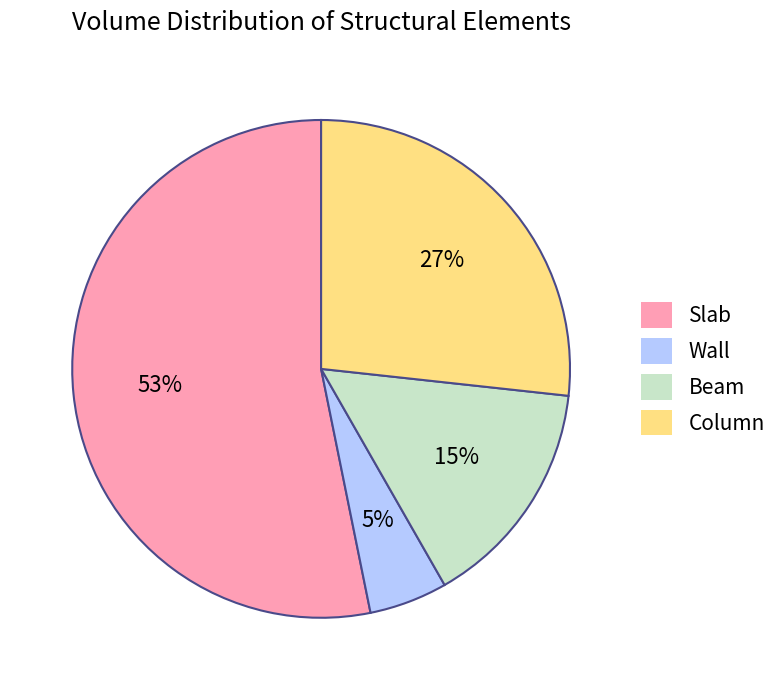

Does any single category account for the majority?

Yes